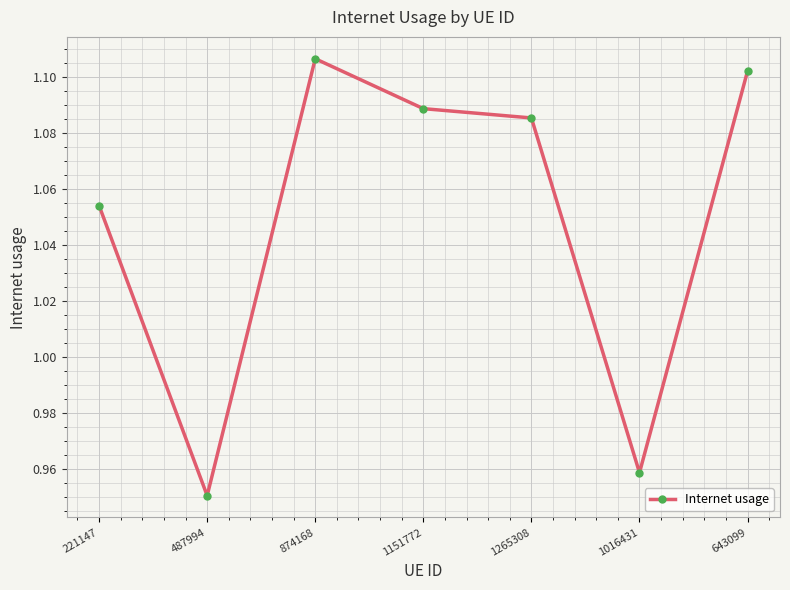

How many series are shown in this chart?

1